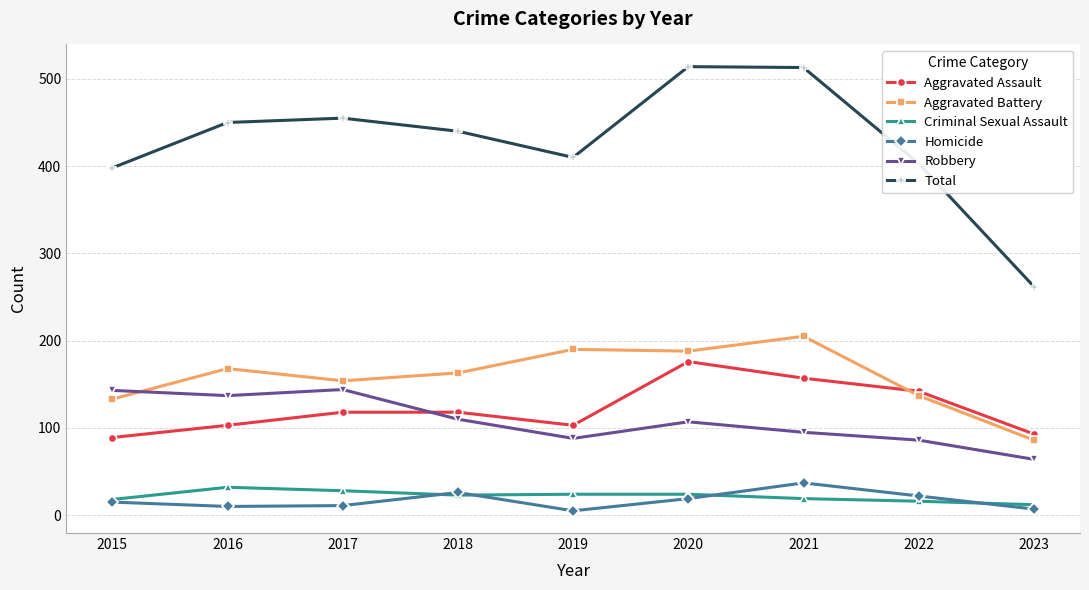

True or false: Aggravated Battery has a value of 126 at 2021.

False